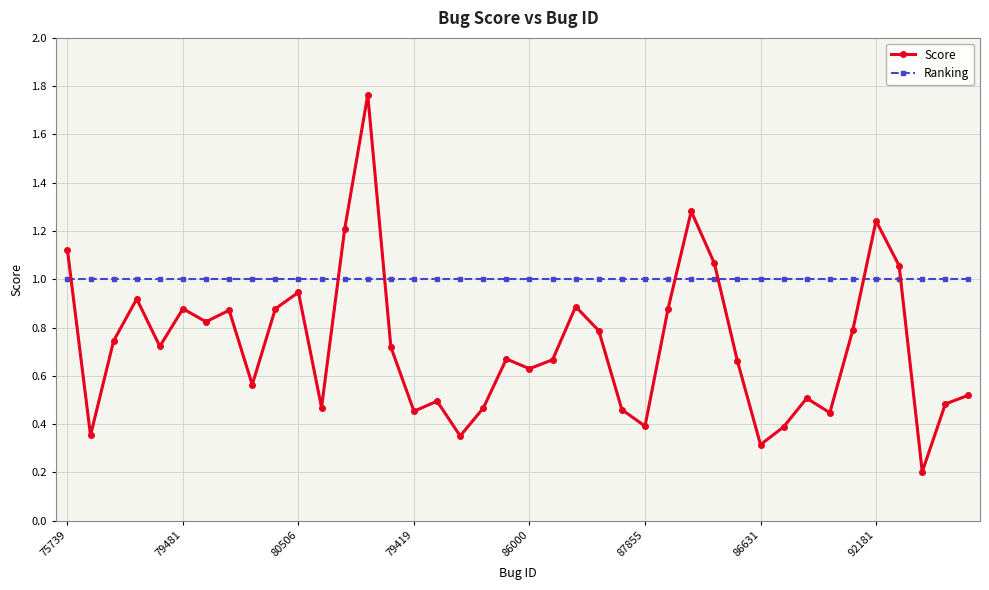

True or false: Score has more than 1 interior local peaks.

True